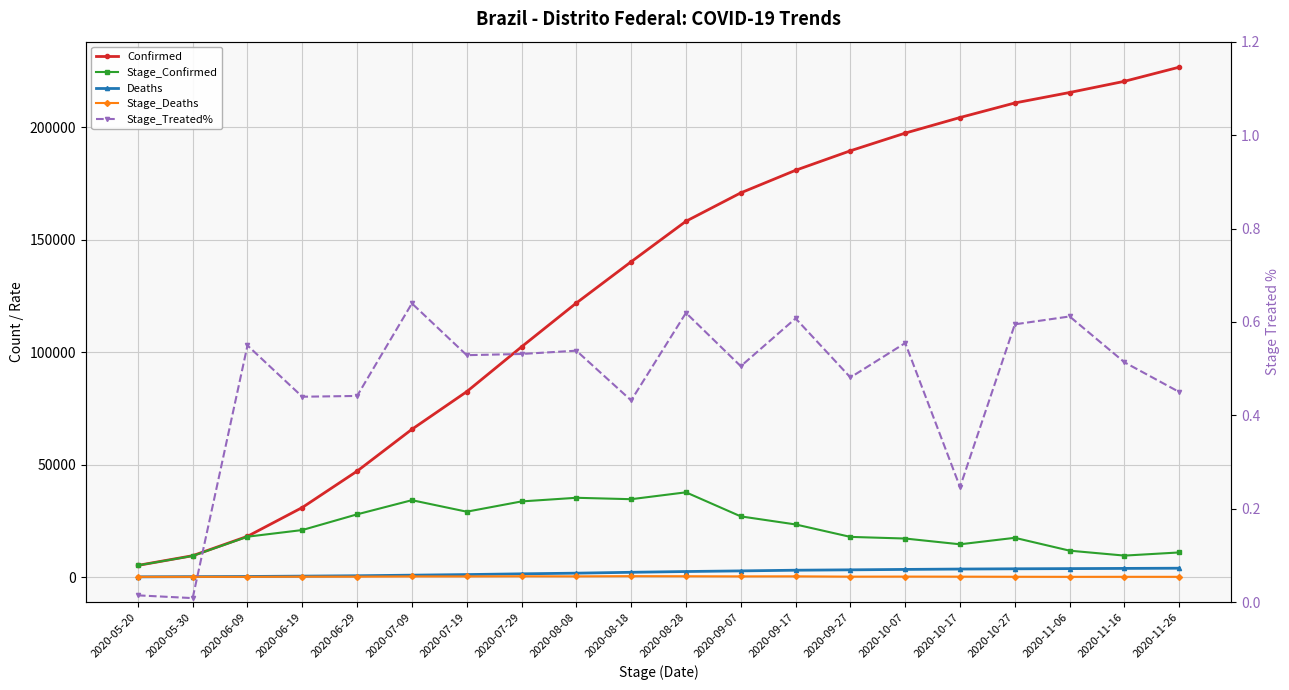

At which category does Stage_Treated% reach its first local peak?

2020-06-09